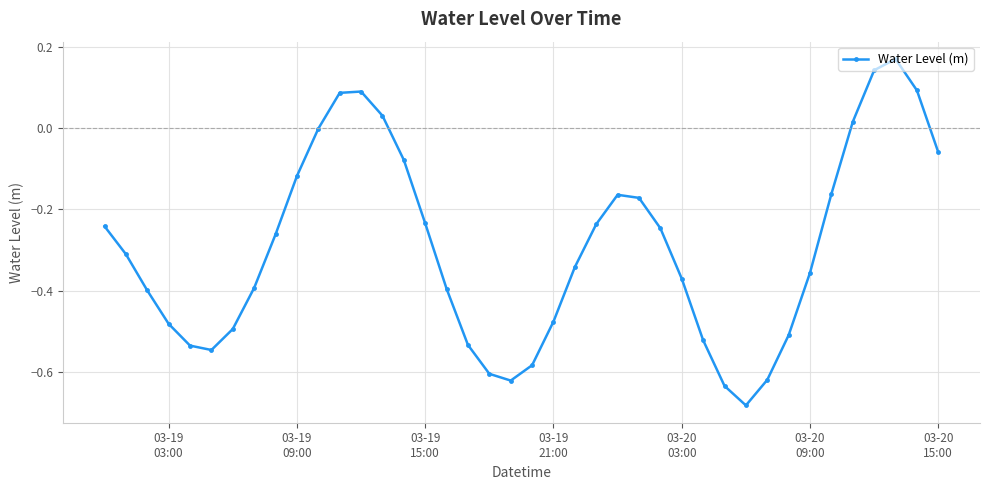

What is the difference between the second highest and second lowest values?

0.8